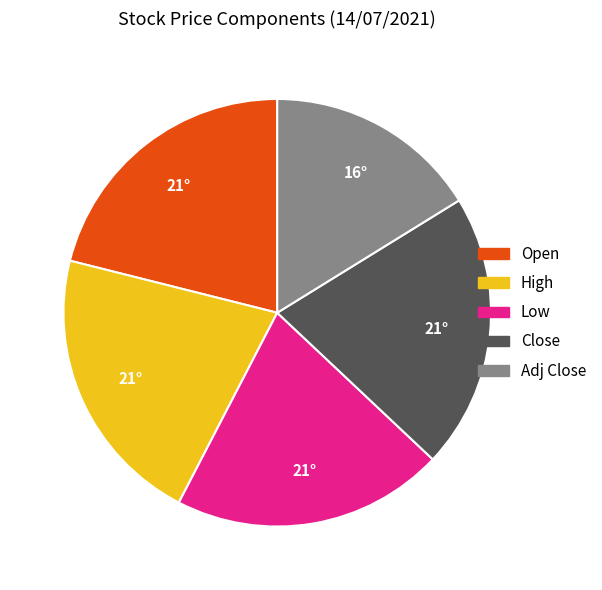

How many slices are in this pie chart?

5